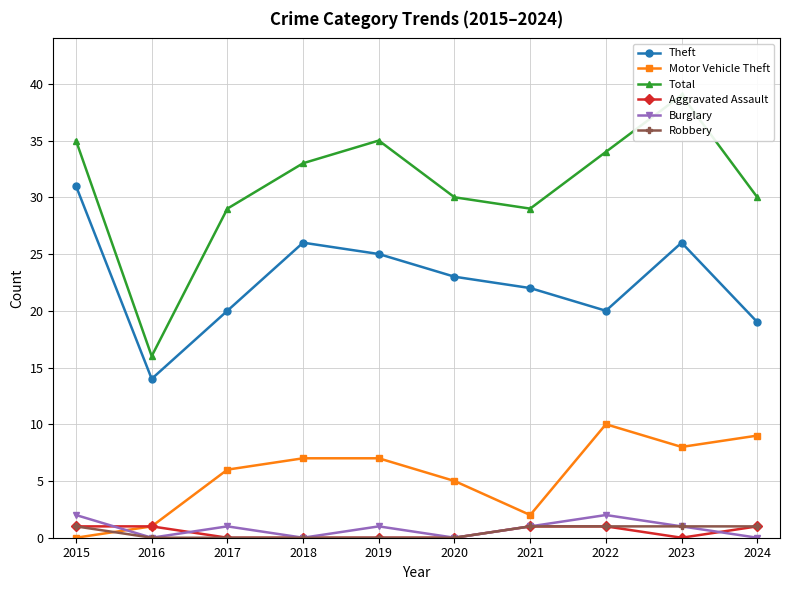

At how many categories does at least one series exceed 6?

10